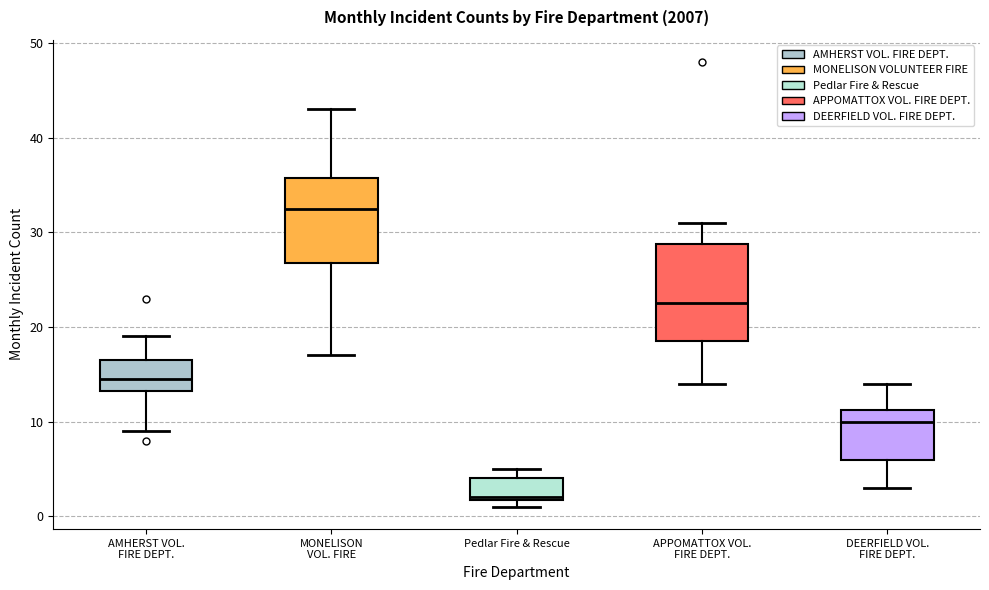

Where does the lower whisker of the box for AMHERST VOL. FIRE DEPT. end on the y-axis? The values are not printed on the chart, so give them approximately, as read against the axis.

9